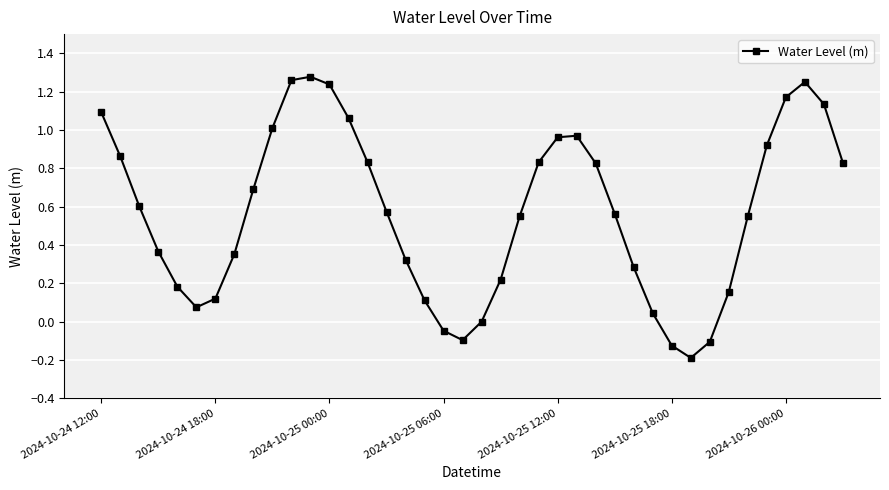

How many points are higher than both their immediate neighbors (excluding endpoints)?

3